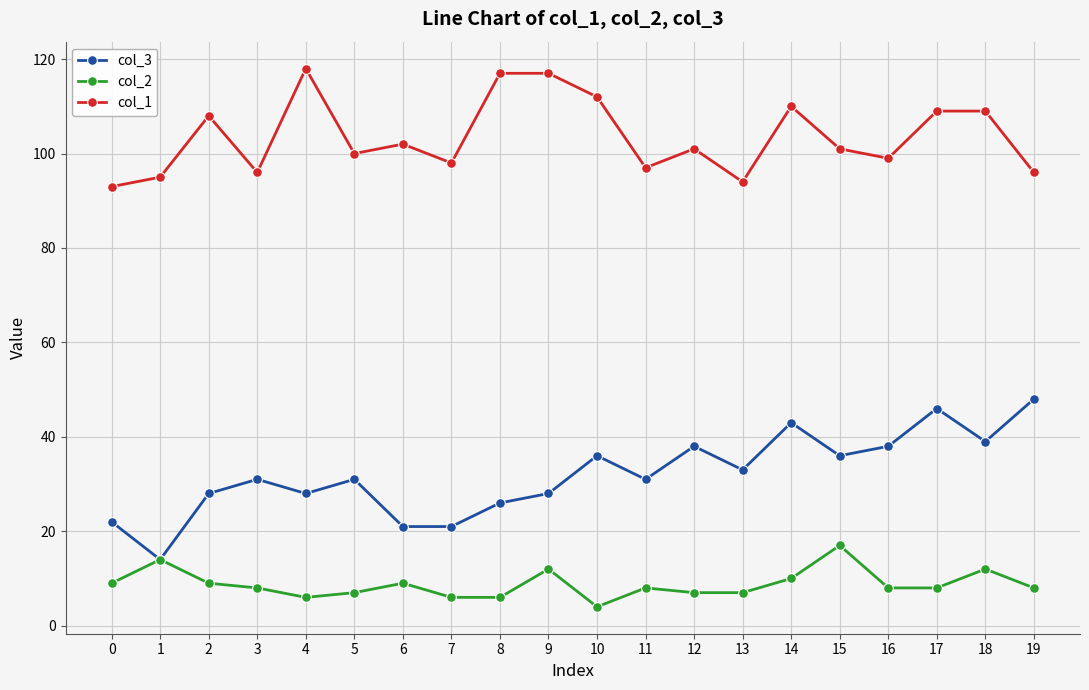

The col_3 series shows 31 at 11. True or false?

True